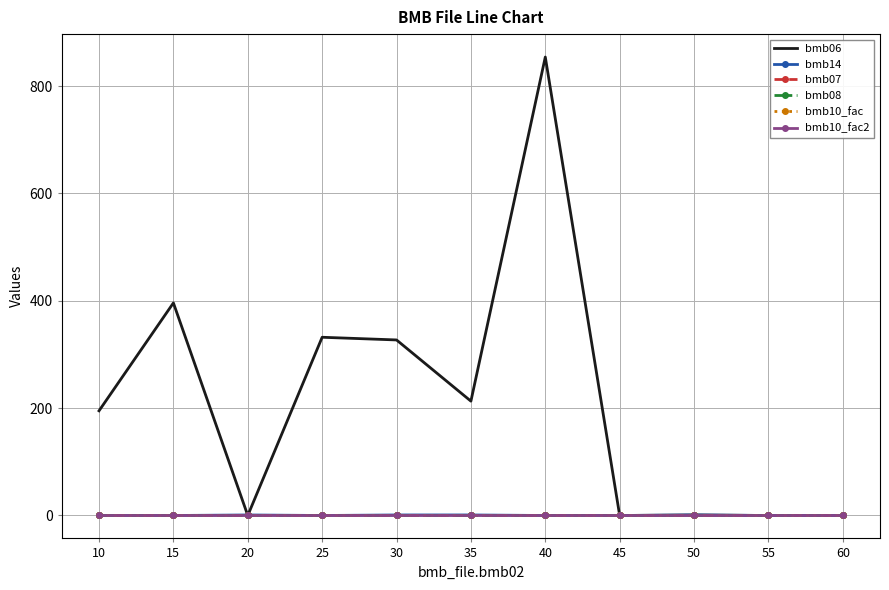

At which label is bmb08 closest to 0?

10